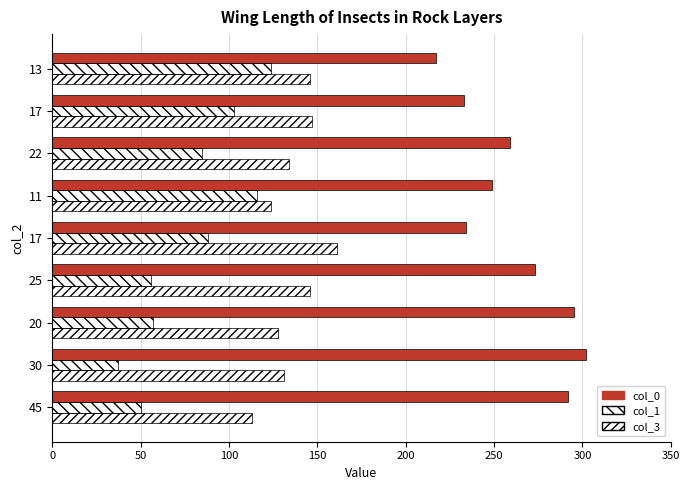

Count the number of categories in the chart.

9